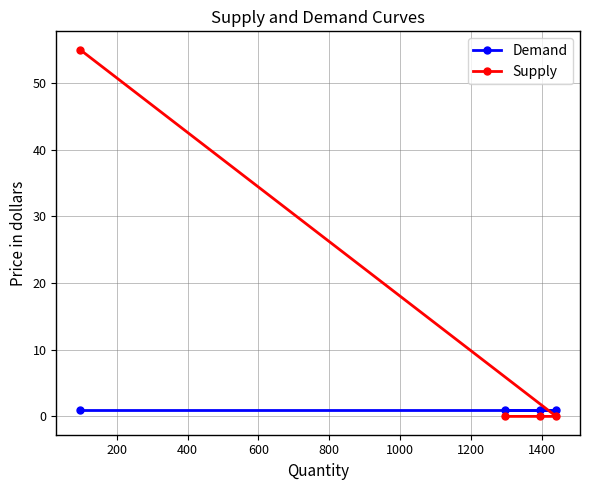

What is the sum of all Demand values?

4